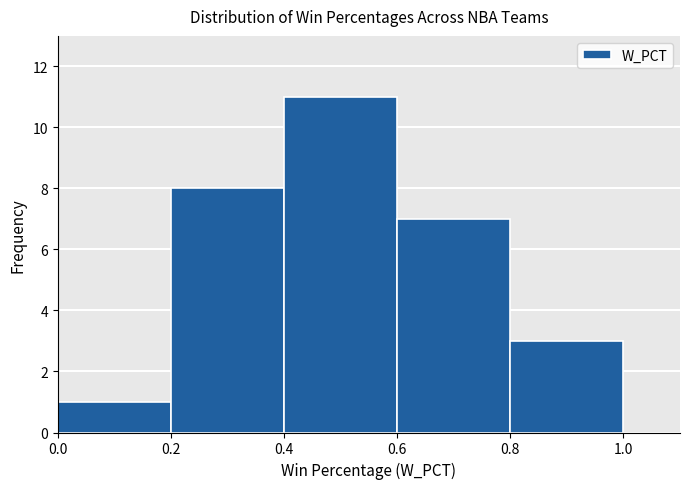

Reading left to right, transcribe this chart: for each bar, give the range it covers on the x-axis and its height. The values are not printed on the chart, so give them approximately, as read against the axis.

0.0 to 0.2: 1
0.2 to 0.4: 8
0.4 to 0.6: 11
0.6 to 0.8: 7
0.8 to 1.0: 3